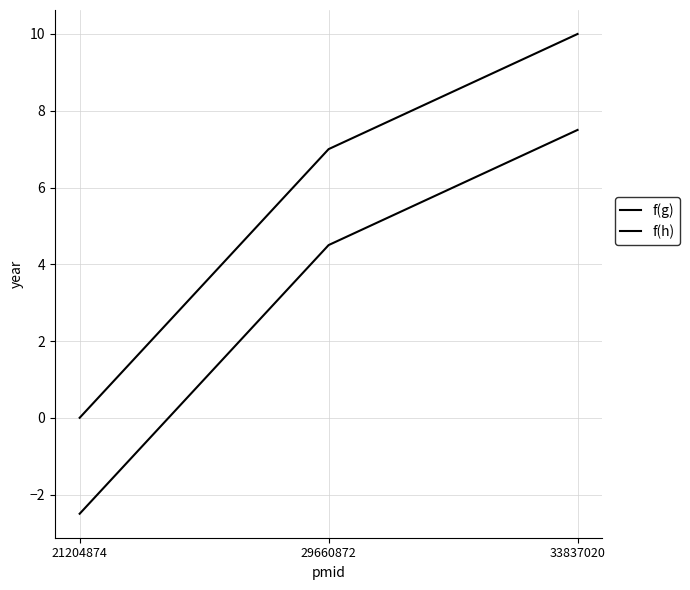

How many distinct data groups are displayed?

2